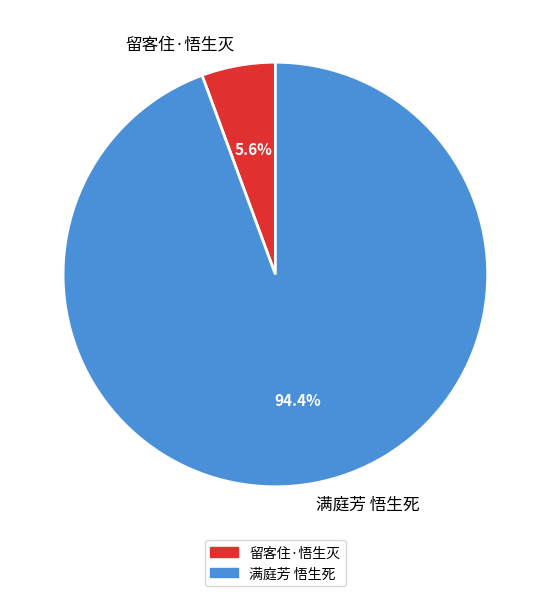

How many segments does this pie chart have?

2